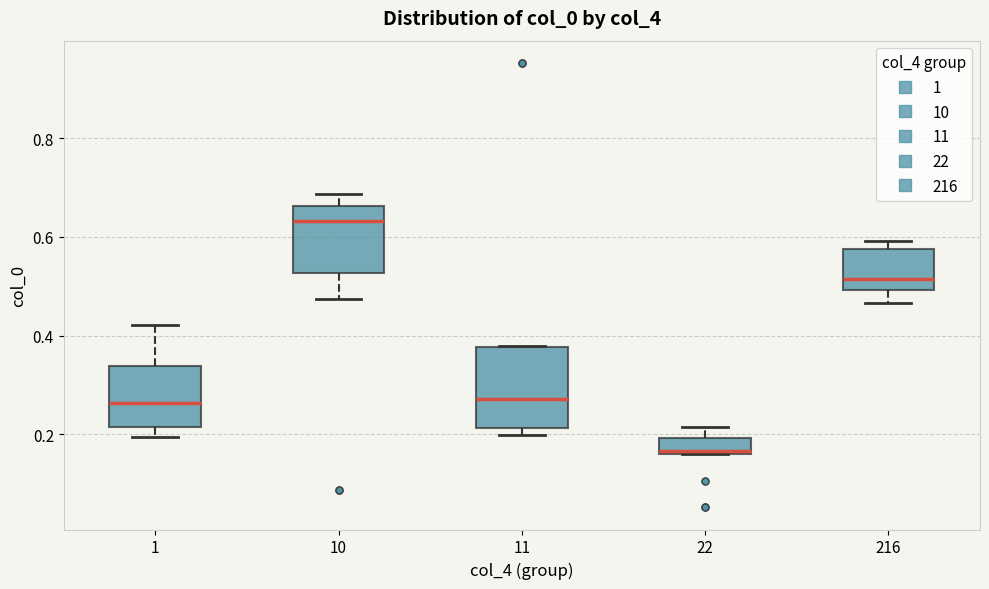

Reading left to right, read every box against the y-axis: the position of its median line, the range the box covers, and the ends of its whiskers. The values are not printed on the chart, so give them approximately, as read against the axis.

1: median 0.26, box 0.22 to 0.34, whiskers 0.20 to 0.42
10: median 0.64, box 0.52 to 0.66, whiskers 0.48 to 0.68
11: median 0.28, box 0.22 to 0.38, whiskers 0.20 to 0.38
22: median 0.16 (just above the box's lower edge), box 0.16 to 0.20, whiskers 0.16 to 0.22
216: median 0.52, box 0.50 to 0.58, whiskers 0.46 to 0.60